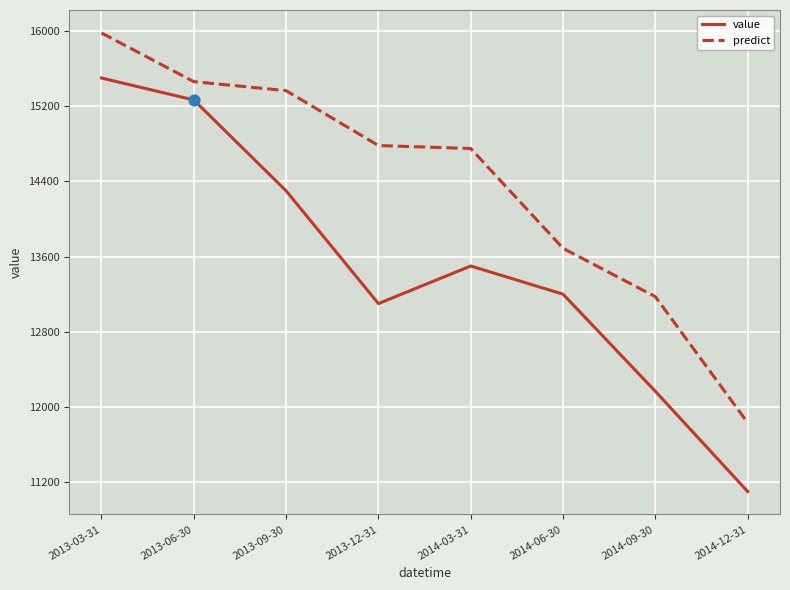

At which category is the sum across all series the highest?

2013-03-31